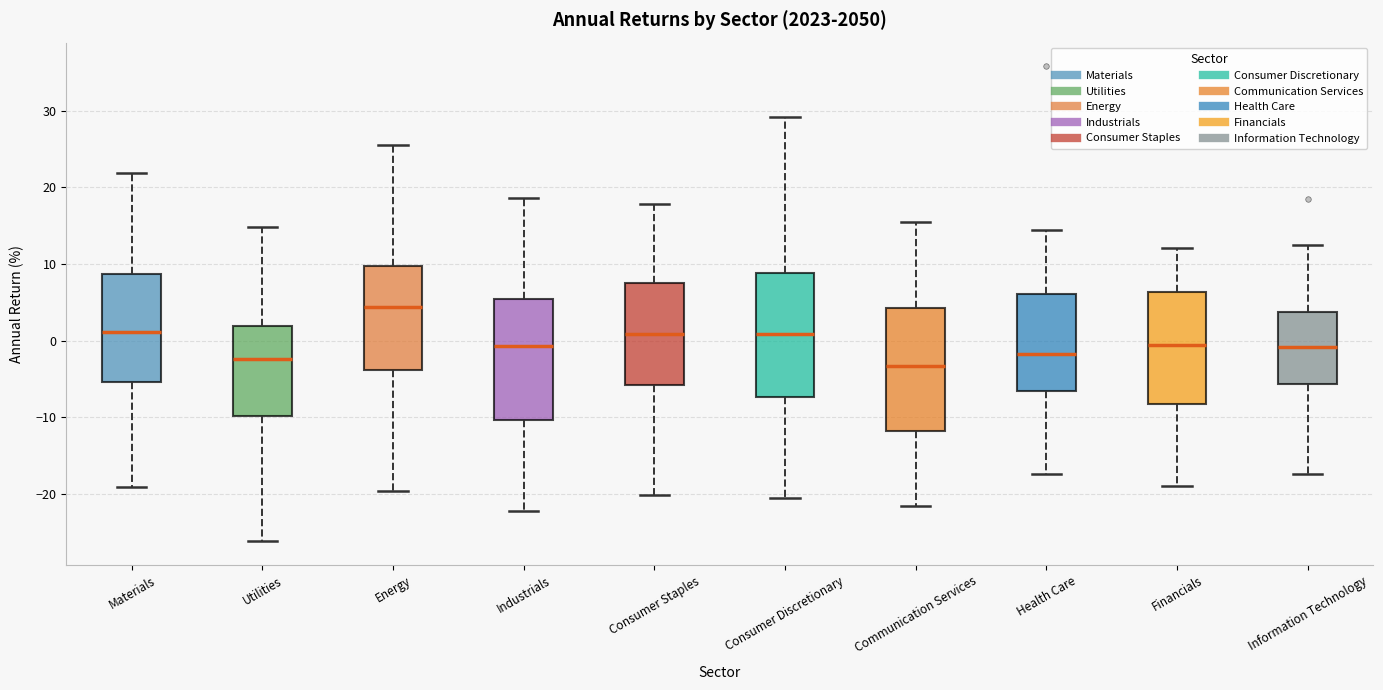

Reading left to right, read every box against the y-axis: the position of its median line, the range the box covers, and the ends of its whiskers. The values are not printed on the chart, so give them approximately, as read against the axis.

Materials: median 1, box -5 to 9, whiskers -19 to 22
Utilities: median -2, box -10 to 2, whiskers -26 to 15
Energy: median 4, box -4 to 10, whiskers -20 to 26
Industrials: median -1, box -10 to 5, whiskers -22 to 19
Consumer Staples: median 1, box -6 to 7, whiskers -20 to 18
Consumer Discretionary: median 1, box -7 to 9, whiskers -21 to 29
Communication Services: median -3, box -12 to 4, whiskers -22 to 15
Health Care: median -2, box -7 to 6, whiskers -17 to 14
Financials: median -1, box -8 to 6, whiskers -19 to 12
Information Technology: median -1, box -6 to 4, whiskers -17 to 12